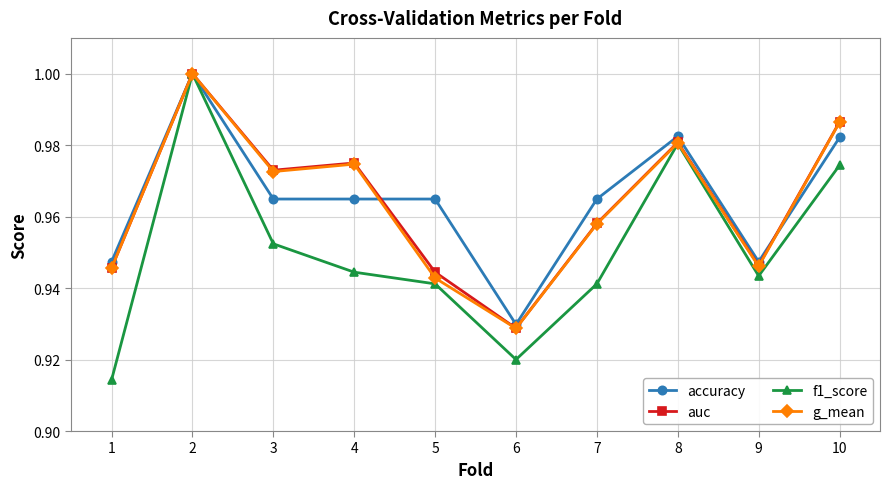

Is the value of f1_score at 2 greater than the value of accuracy at 1?

Yes